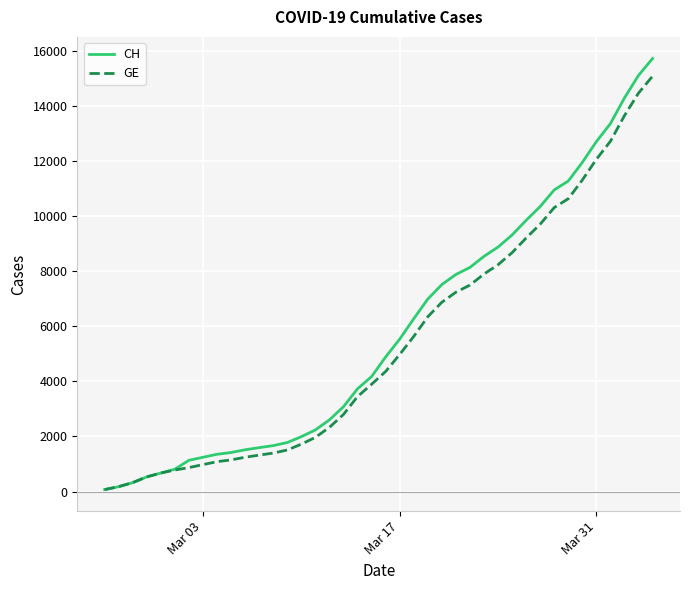

What is the highest value of the CH series?

15719